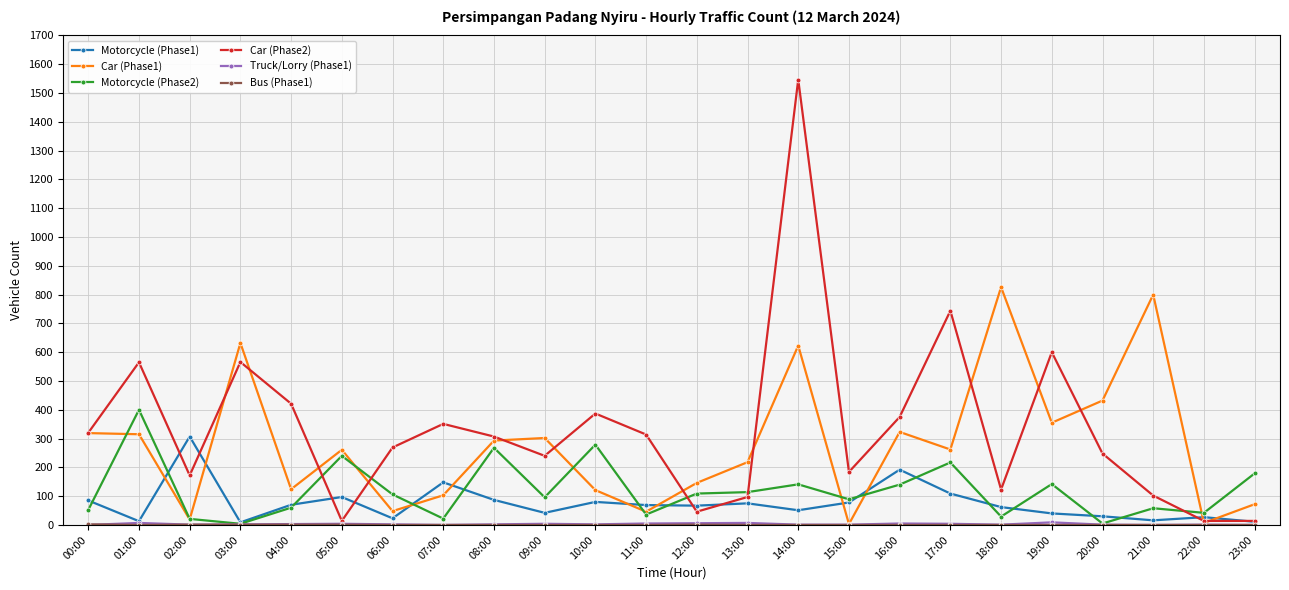

Which category has the highest value across all series?

14:00